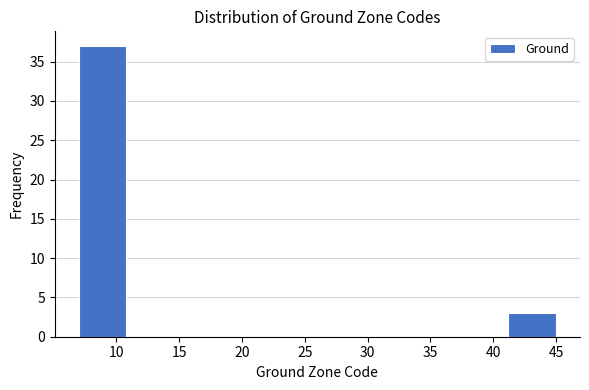

Reading left to right, list every bar in this chart as the range it spans on the x-axis followed by its height. Neither the bar edges nor the heights are printed on the chart, so give them approximately, as read against the axes.

7.0 to 10.8: 37
10.8 to 14.6: 0
14.6 to 18.4: 0
18.4 to 22.2: 0
22.2 to 26.0: 0
26.0 to 29.8: 0
29.8 to 33.6: 0
33.6 to 37.4: 0
37.4 to 41.2: 0
41.2 to 45.0: 3